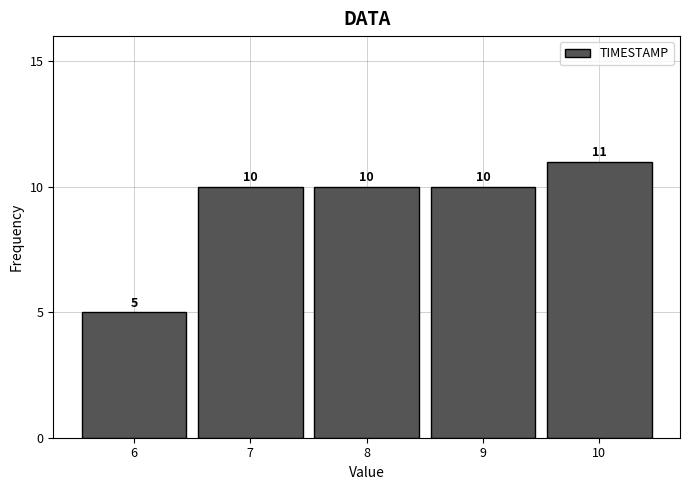

Over which range of the x-axis is the bar tallest?

9.5 to 10.5